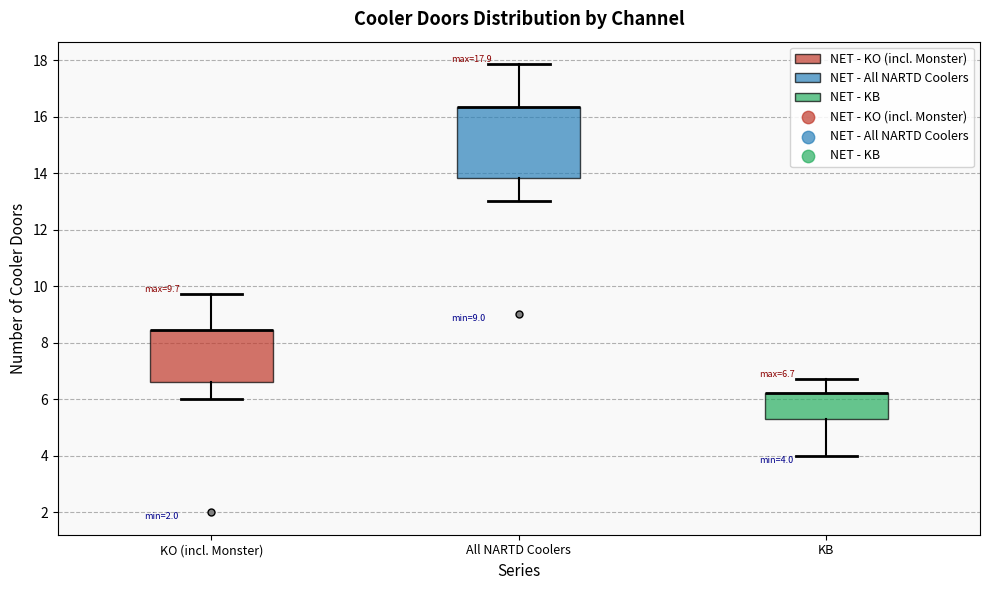

Comparing the boxes themselves (not the whiskers), which one is the tallest?

All NARTD Coolers